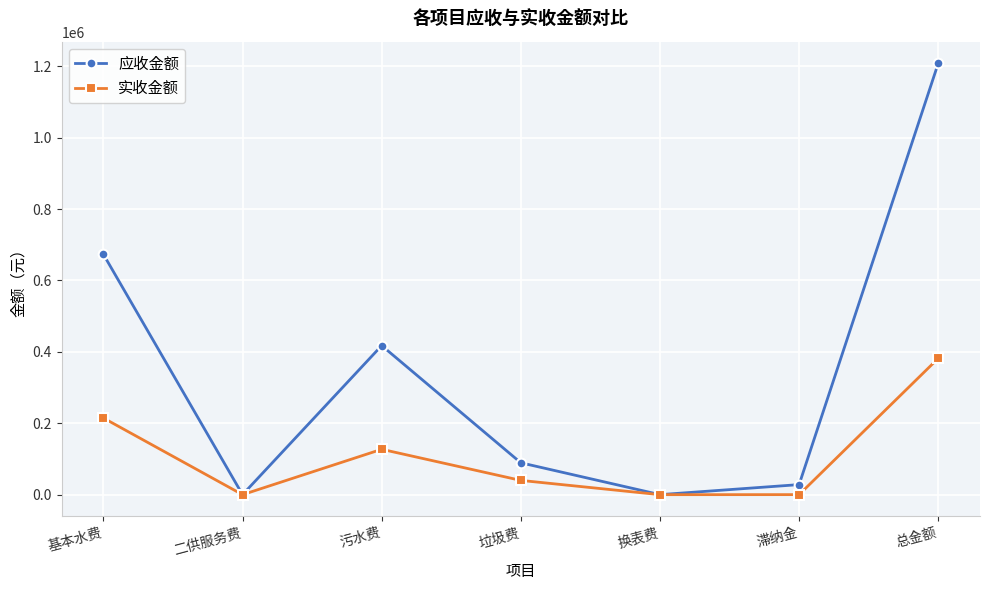

Is it true that 实收金额 equals 183980.3 at 污水费?

False